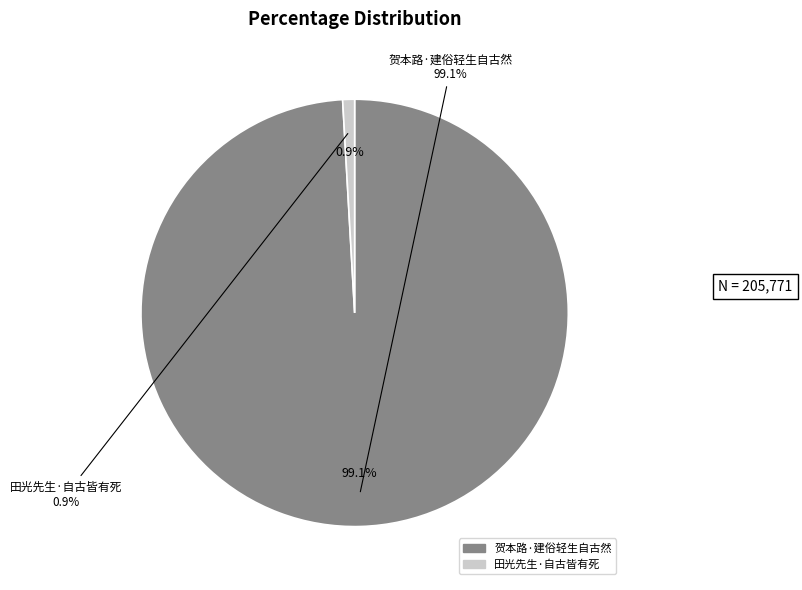

Is the sum of 贺本路·建俗轻生自古然 and 田光先生·自古皆有死 greater than half?

Yes